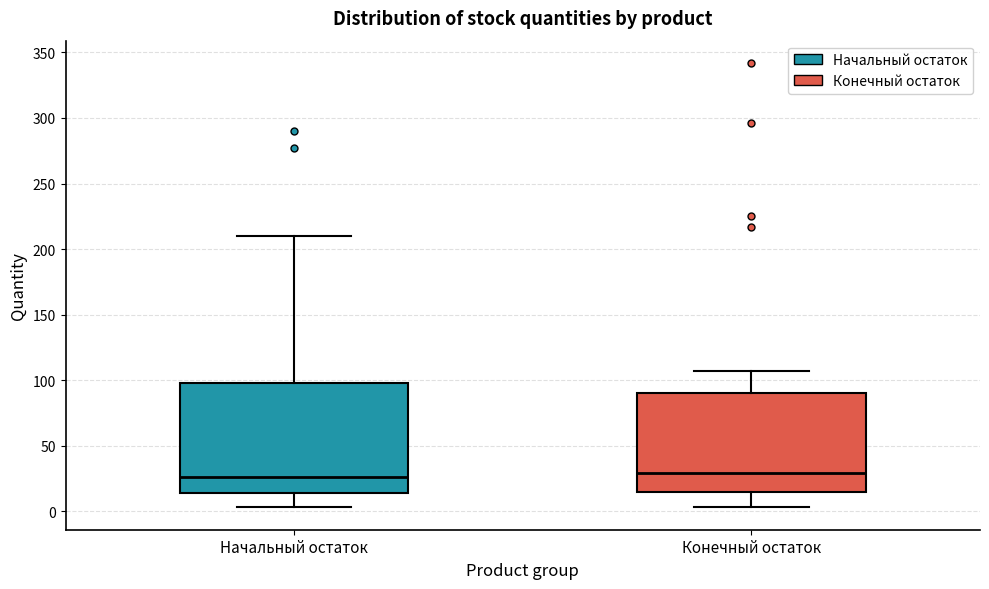

Reading left to right, transcribe this box plot: for each box, give where its median line is, the range the box spans, and where its two whiskers end, as read against the y-axis. The values are not printed on the chart, so give them approximately, as read against the axis.

Начальный остаток: median 25, box 15 to 100, whiskers 5 to 210
Конечный остаток: median 30, box 15 to 90, whiskers 5 to 105